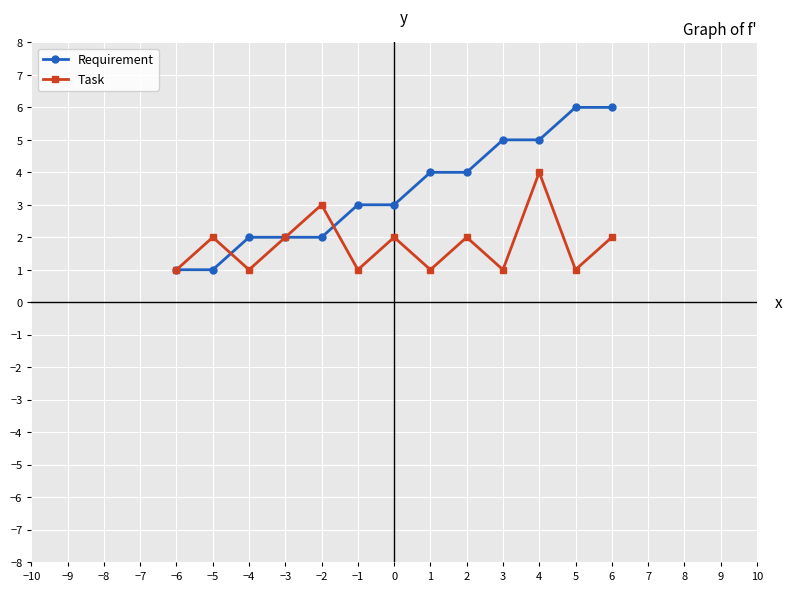

True or false: Requirement has a value of 2 at −4.

True